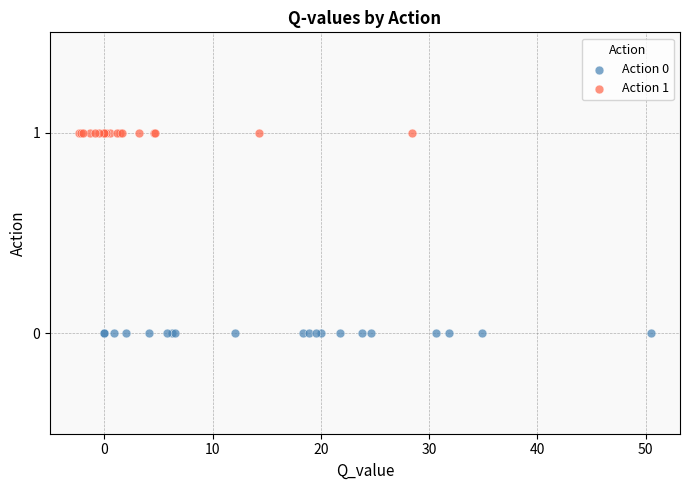

Which series contains the lowest Y value?

Action 0